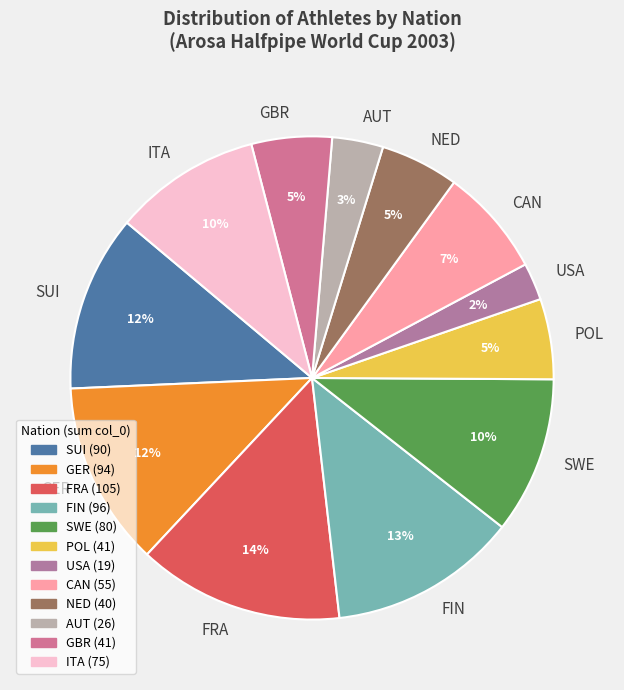

True or false: POL accounts for 16% of the total.

False